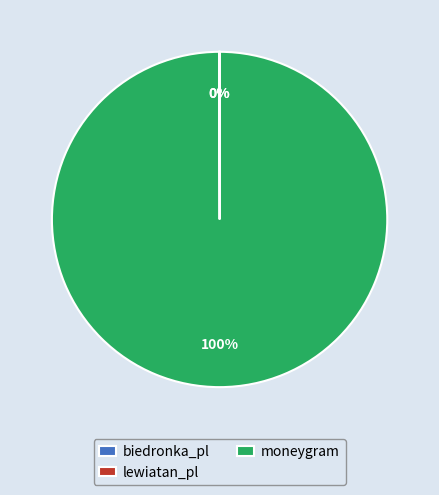

Which category has the biggest portion of the pie?

moneygram